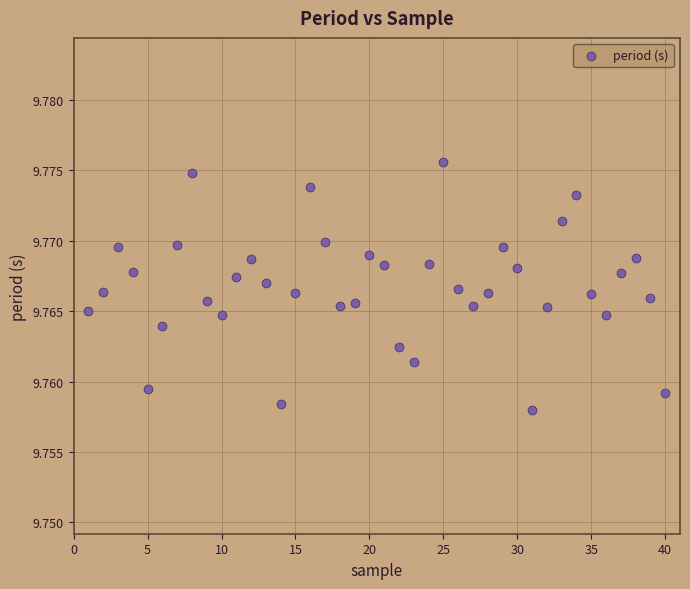

What is the range of X values (max minus min)?

39.0